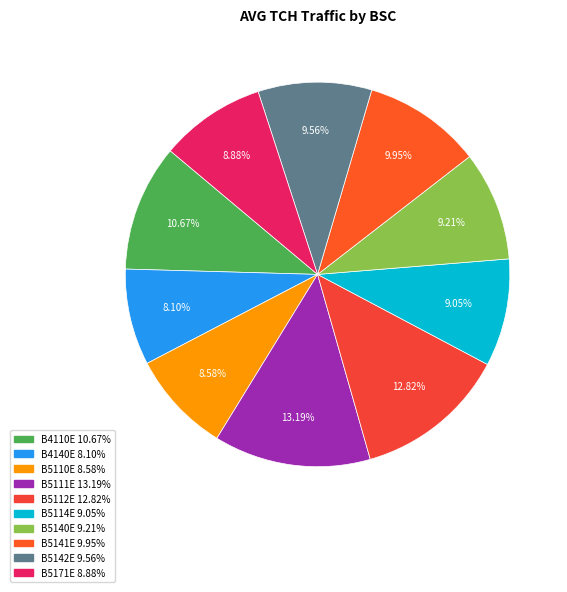

Rank the categories by value from lowest to highest.

B4140E, B5110E, B5171E, B5114E, B5140E, B5142E, B5141E, B4110E, B5112E, B5111E